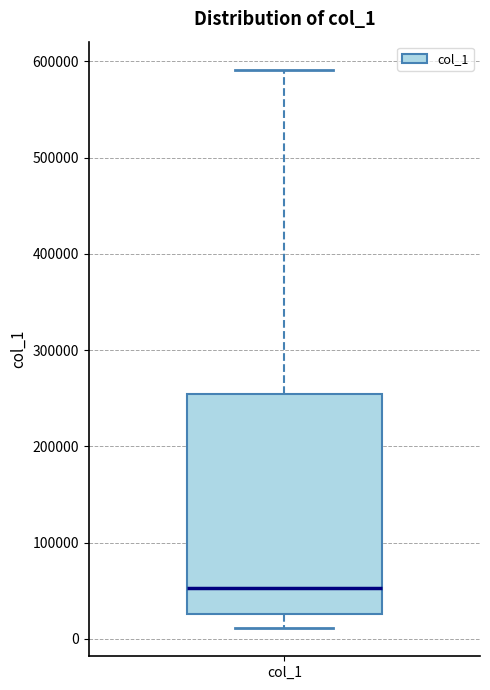

Where is the lower edge of the box for col_1 on the y-axis? The values are not printed on the chart, so give them approximately, as read against the axis.

30000